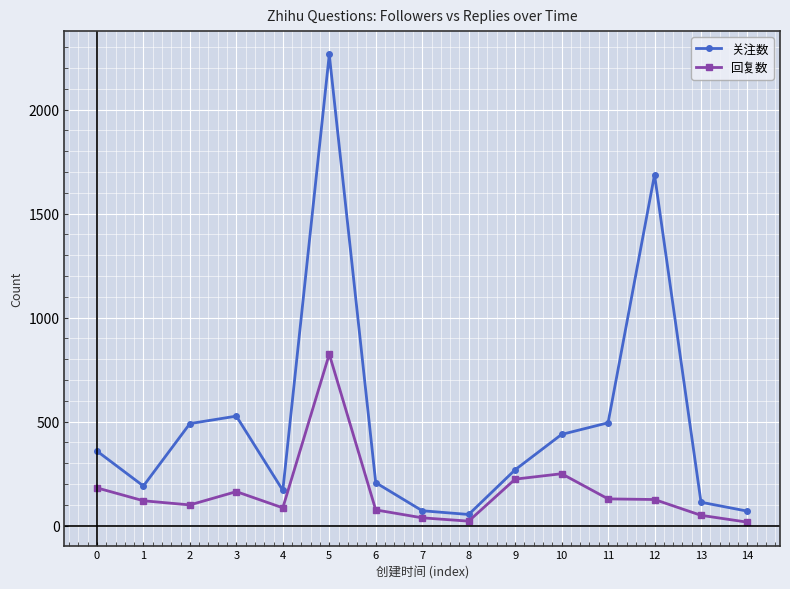

How many data points does each series have?

15